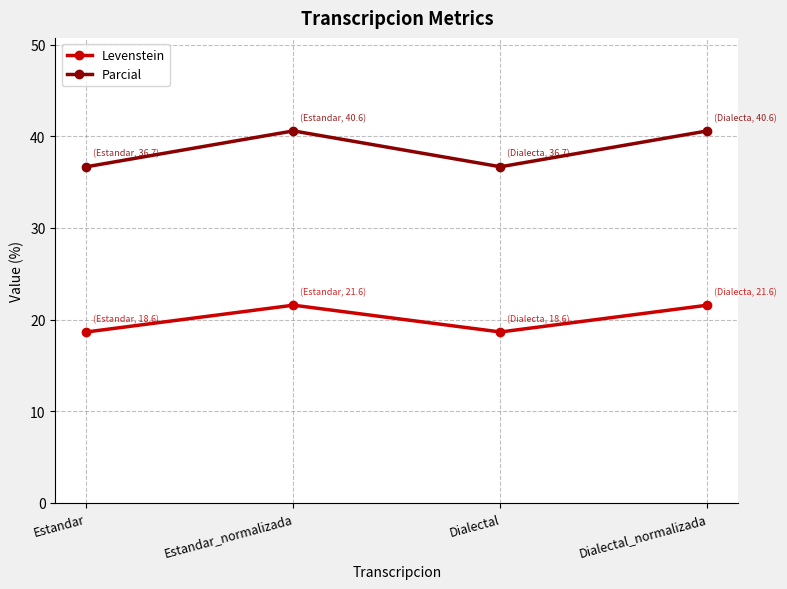

Reading left to right, transcribe all the data shown in this chart.

Levenstein: 18.6	21.6	18.6	21.6
Parcial: 36.7	40.6	36.7	40.6